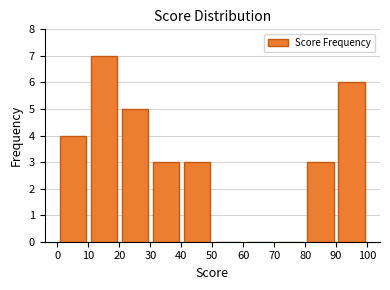

Reading left to right, transcribe this chart: for each bar, give the range it covers on the x-axis and its height. The values are not printed on the chart, so give them approximately, as read against the axis.

0 to 10: 4
10 to 20: 7
20 to 30: 5
30 to 40: 3
40 to 50: 3
50 to 60: 0
60 to 70: 0
70 to 80: 0
80 to 90: 3
90 to 100: 6